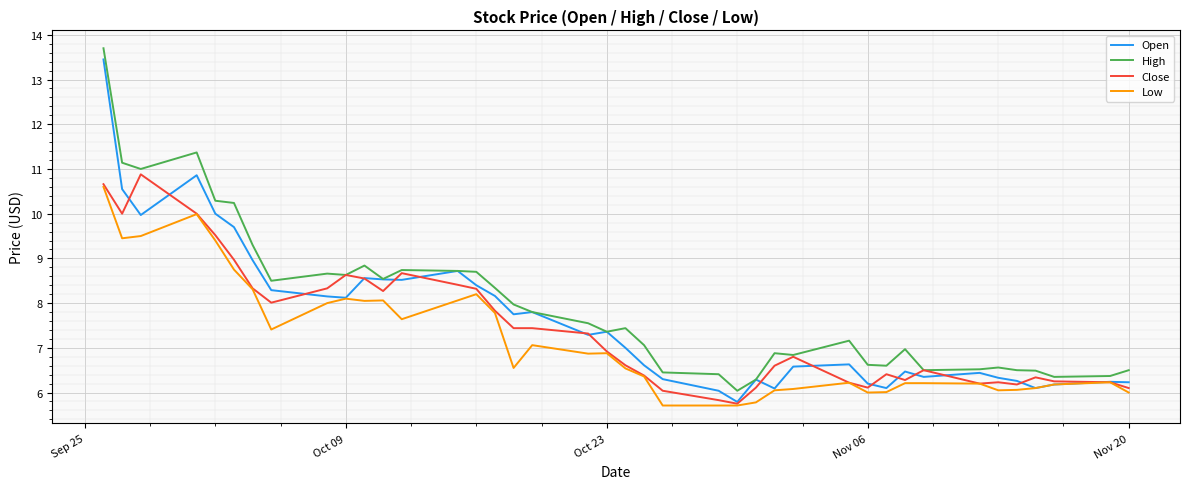

What is the smallest value displayed?

5.7